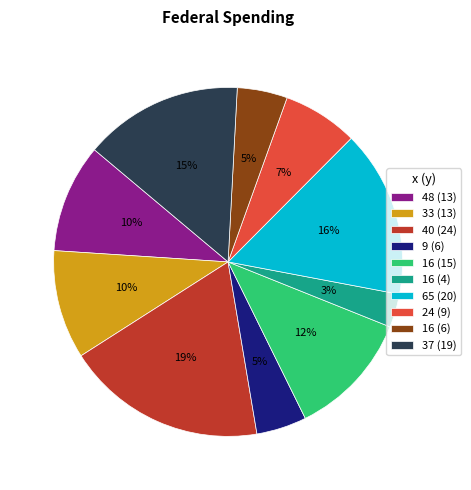

To the nearest percent, what percentage of the pie is 37 (19)?

15%